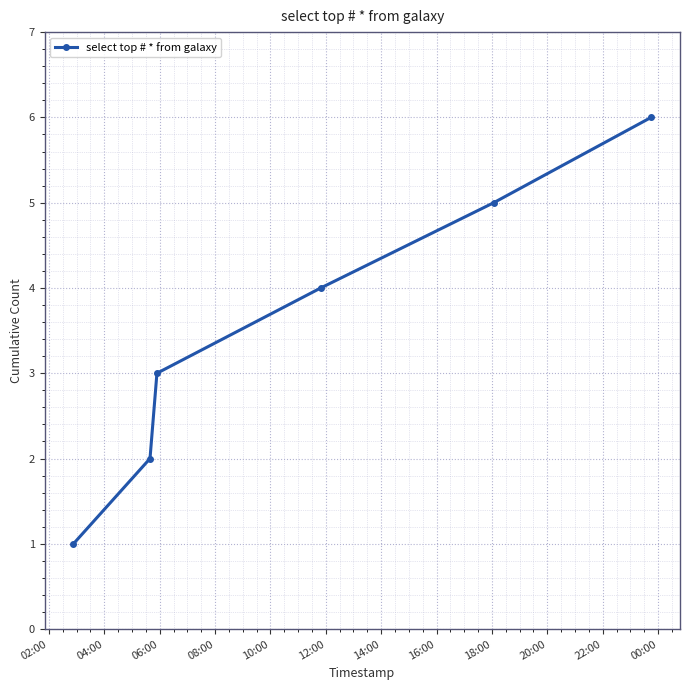

True or false: the data has more than 2 interior local peaks.

False